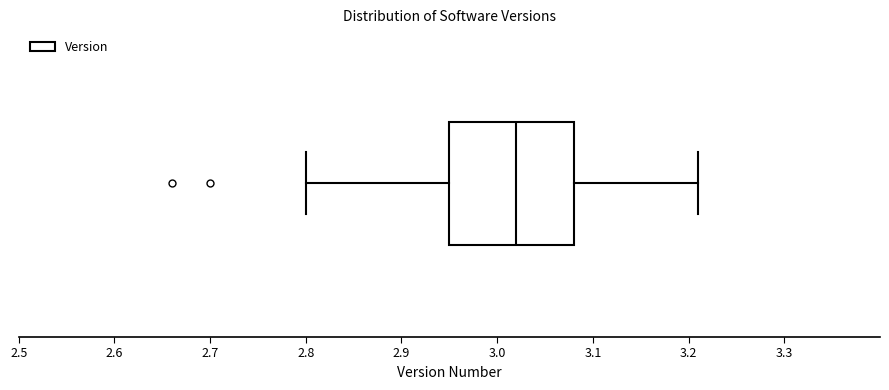

Where does the left whisker of the box end on the x-axis? The values are not printed on the chart, so give them approximately, as read against the axis.

2.80